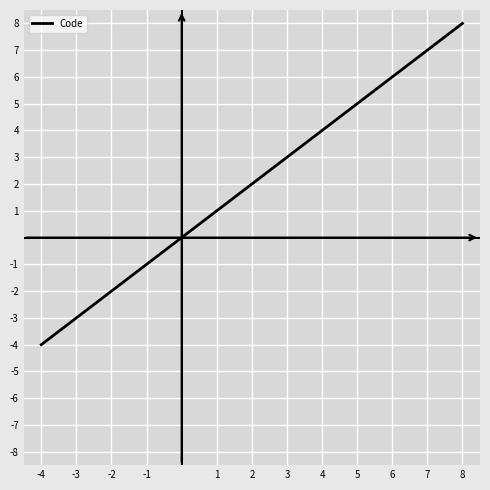

What is the minimum value shown in the chart?

-4